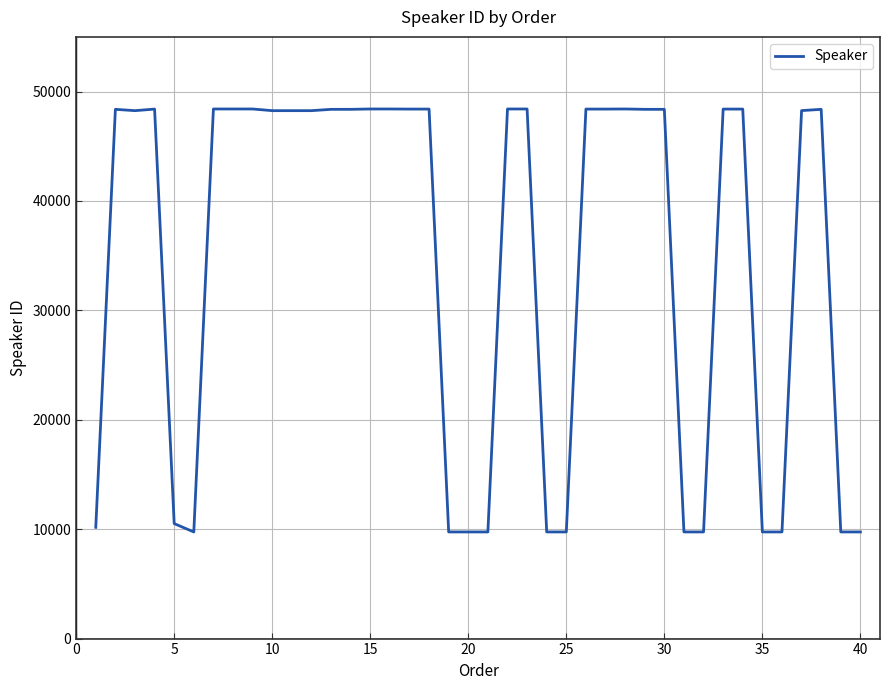

What is the sum of all values?

1395301